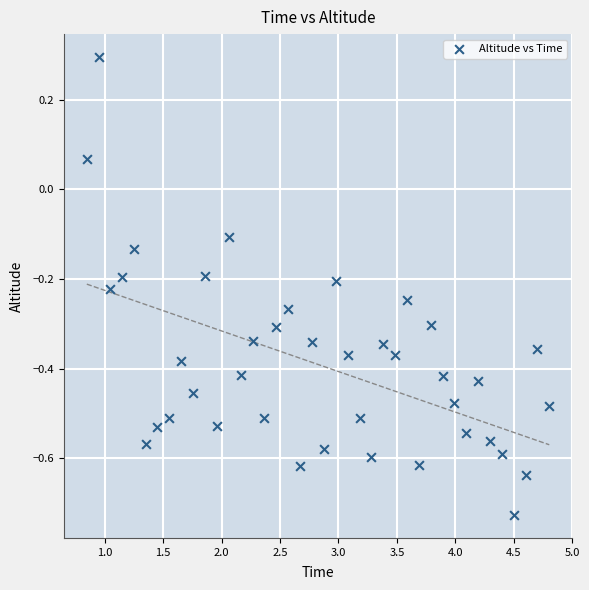

What is the range of X values (max minus min)?

4.0